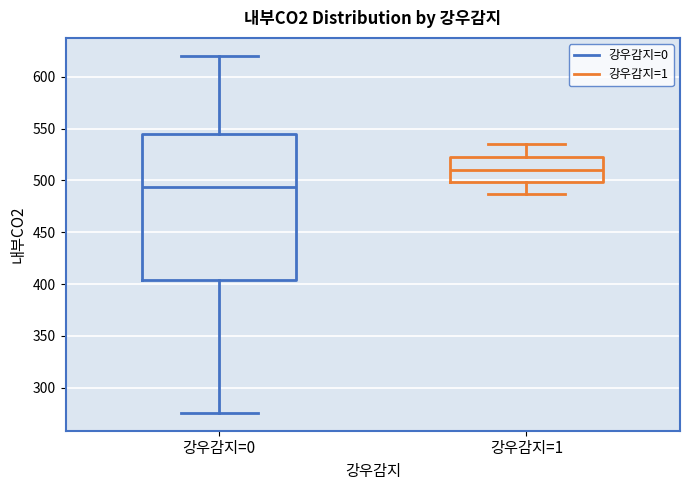

Reading left to right, transcribe this box plot: for each box, give where its median line is, the range the box spans, and where its two whiskers end, as read against the y-axis. The values are not printed on the chart, so give them approximately, as read against the axis.

강우감지=0: median 495, box 405 to 545, whiskers 275 to 620
강우감지=1: median 510, box 500 to 525, whiskers 485 to 535